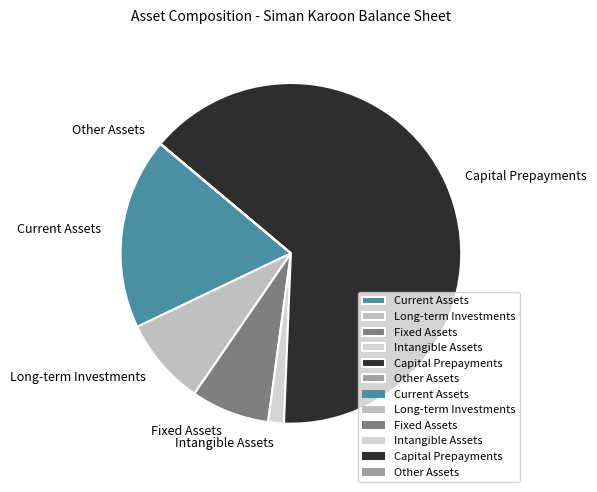

The Intangible Assets slice represents 11% of the pie. True or false?

False